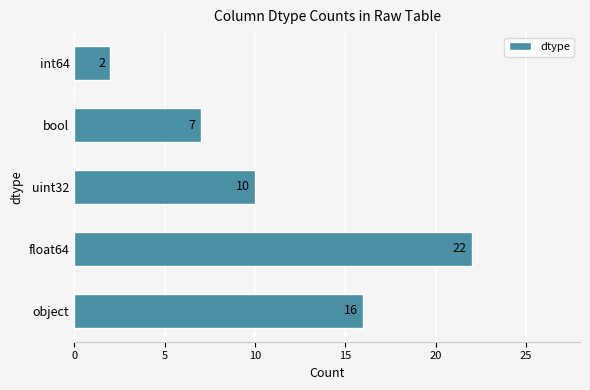

What is the difference between the second highest and second lowest values?

9